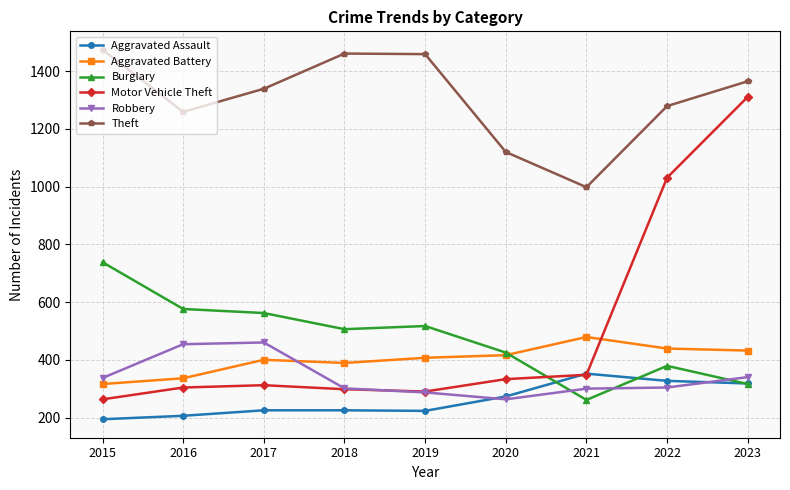

The Aggravated Assault series shows 225 at 2018. True or false?

True